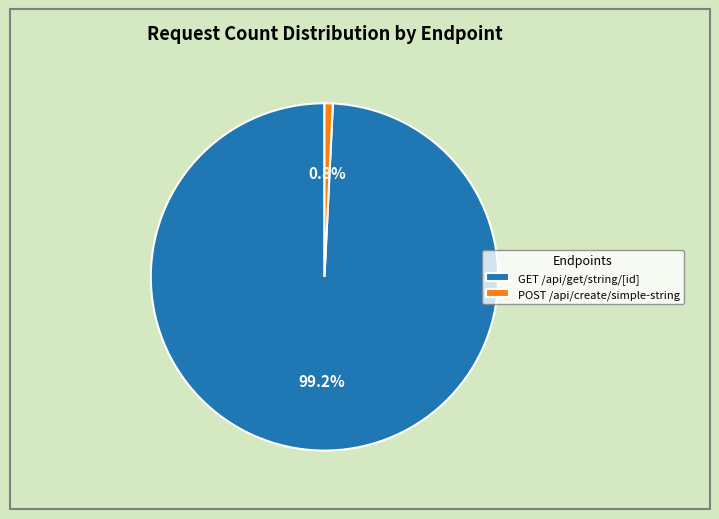

Which slice is the largest?

GET /api/get/string/[id]